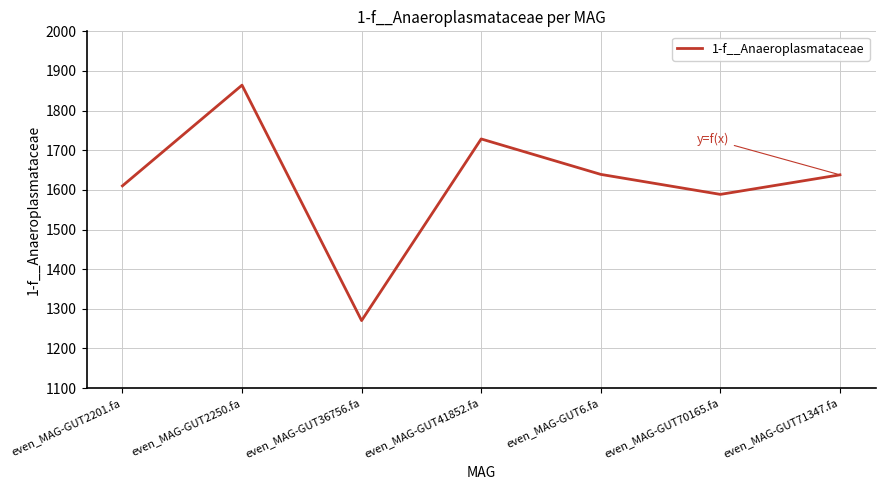

What is the average value?

1619.8